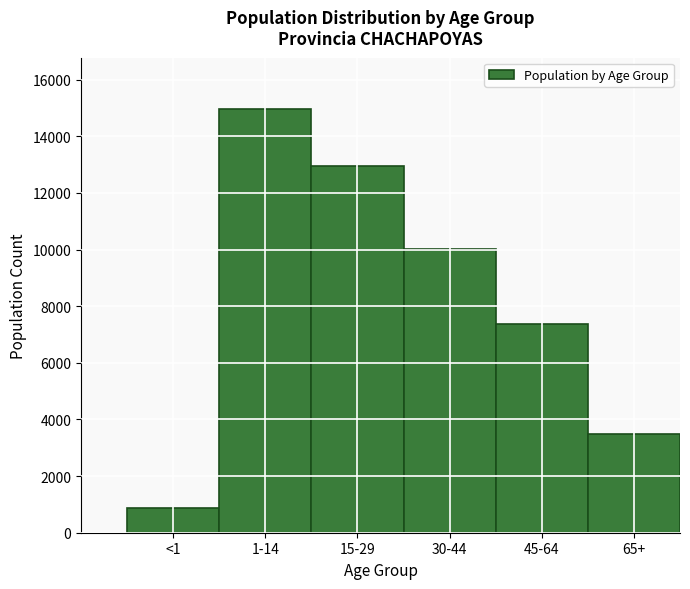

Reading left to right, transcribe all the data shown in this chart.

<1=873	1-14=14980	15-29=12961	30-44=10027	45-64=7378	65+=3481